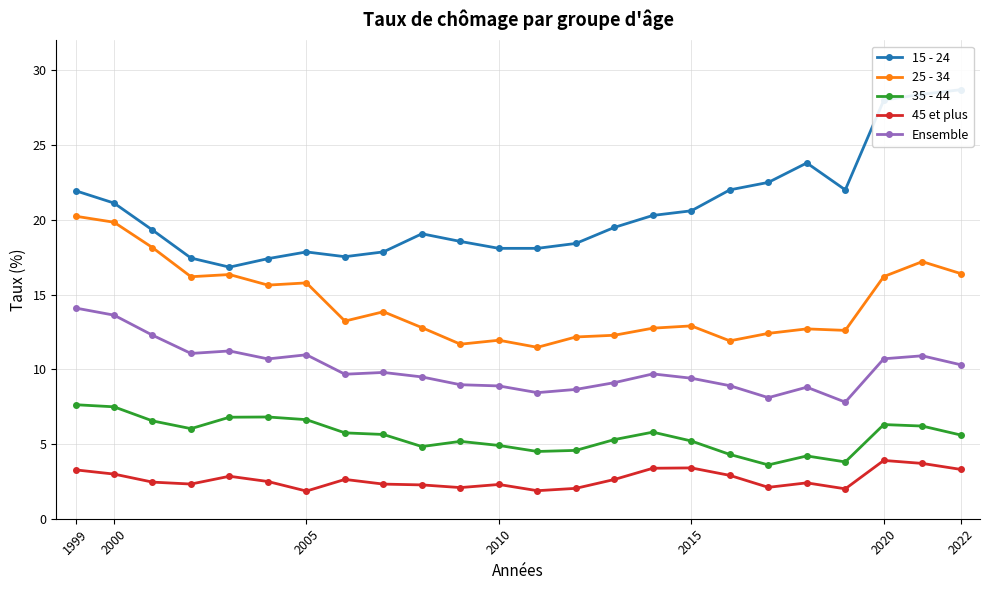

True or false: 25 - 34 has a value of 26.4 at 1999.

False